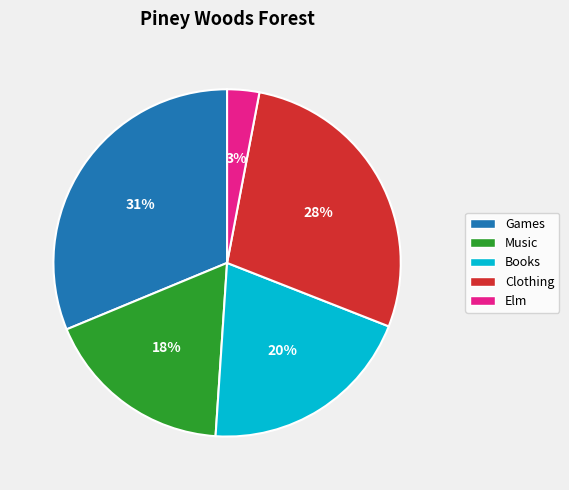

Does Music account for over 50% of the chart?

No